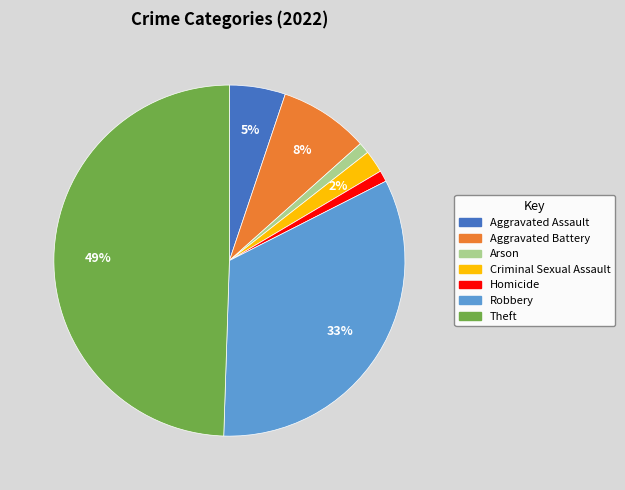

Is it true that Criminal Sexual Assault is 17% of the pie?

False